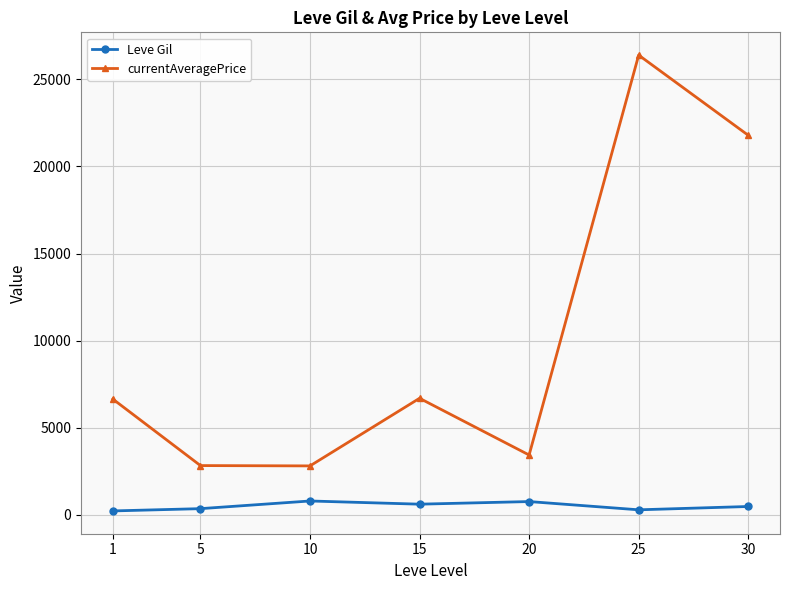

Which category has the highest value across all series?

25